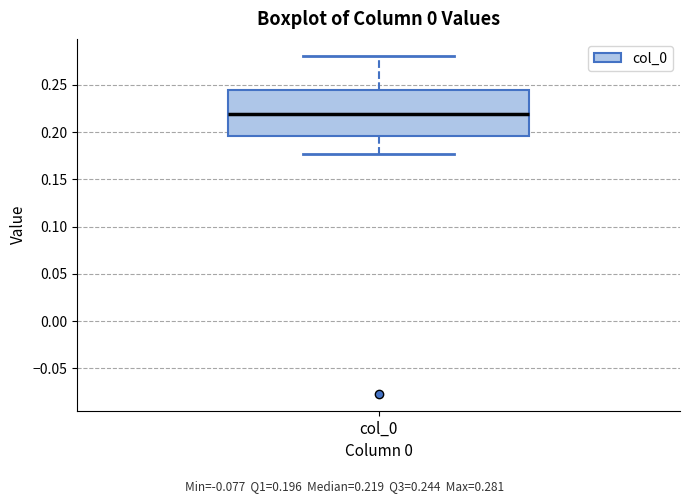

Read this box plot against the y-axis: the position of the median line, the range covered by the box, and the ends of both whiskers. The values are not printed on the chart, so give them approximately, as read against the axis.

median 0.220, box 0.195 to 0.245, whiskers 0.175 to 0.280